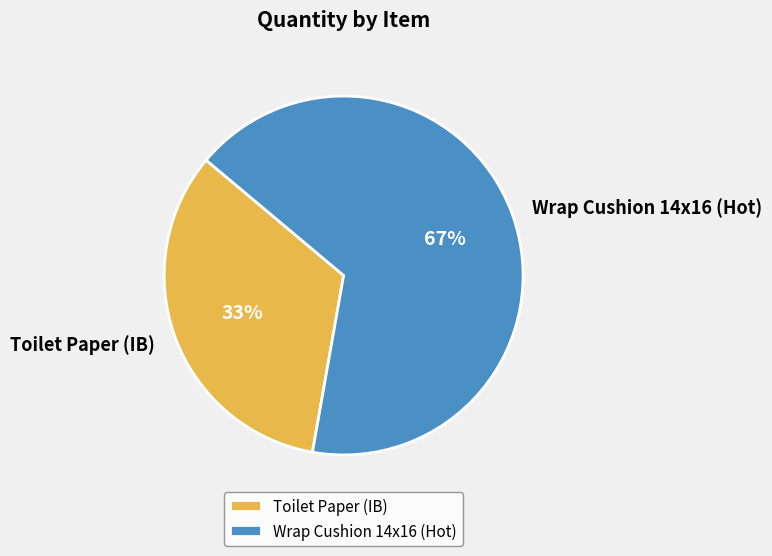

Does Toilet Paper (IB) account for over 50% of the chart?

No